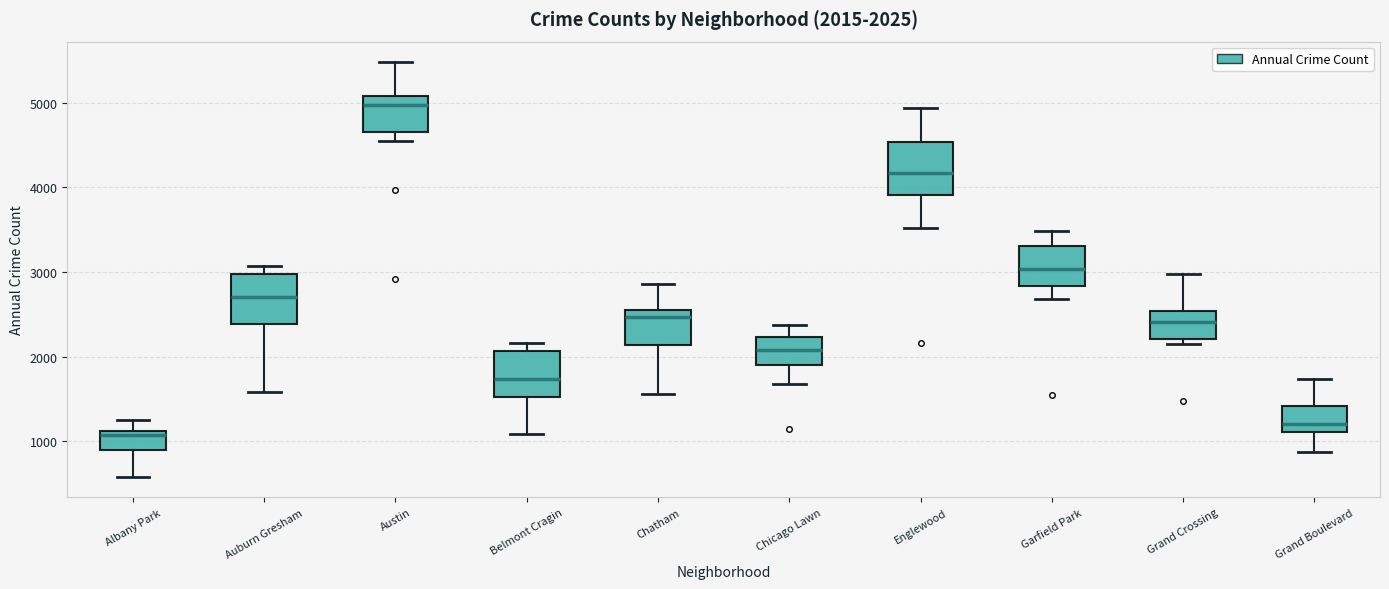

Which box has the lowest median line?

Albany Park